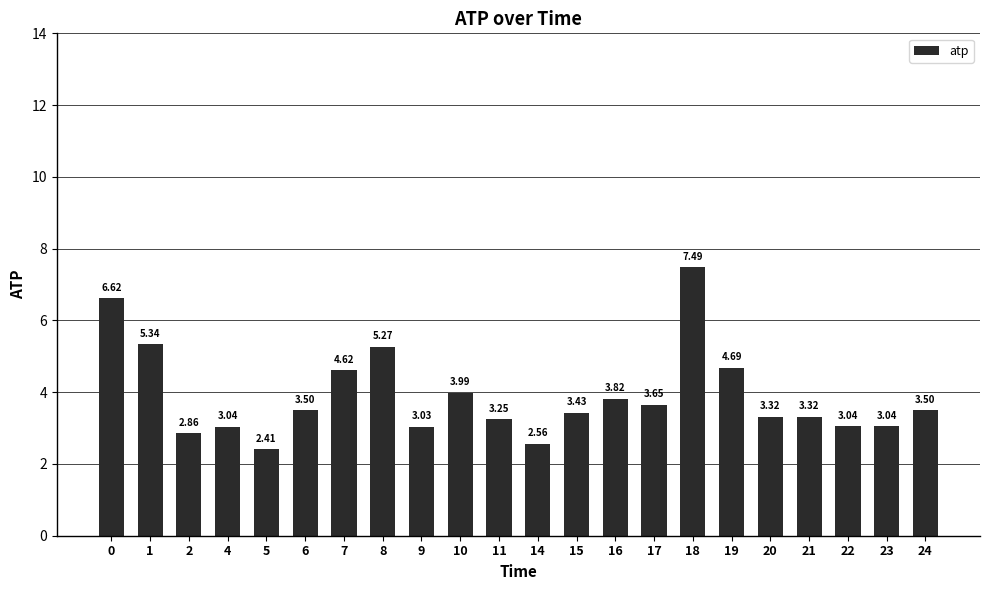

Approximately how many times larger is the value at 14 compared to 6?

0.7